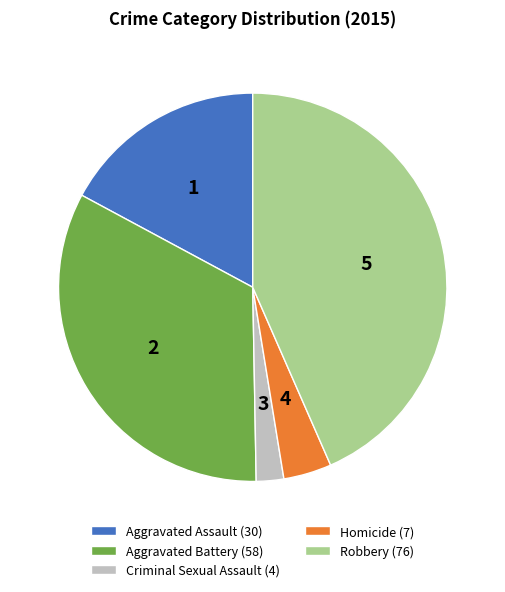

The Homicide slice represents 4% of the pie. True or false?

True